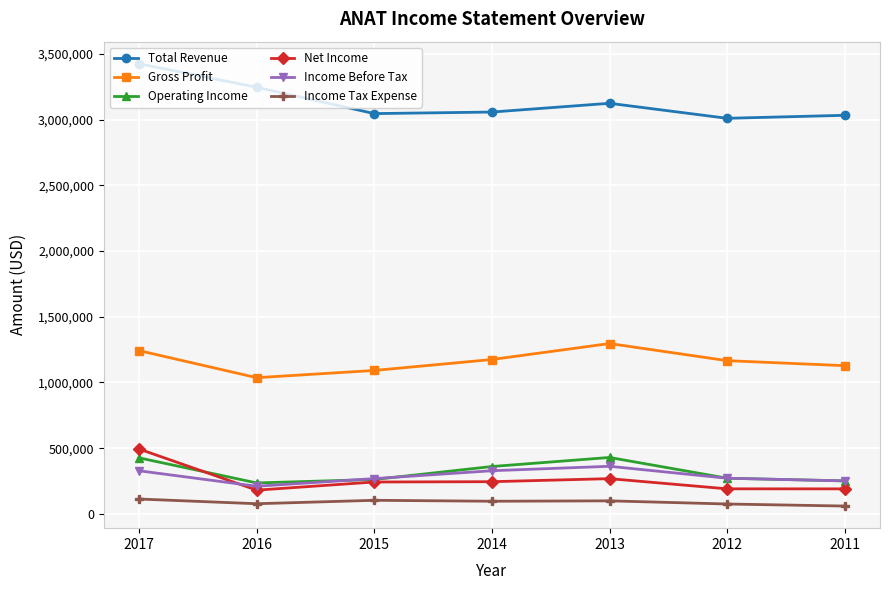

What is the difference between the highest and lowest values at 2015?

2941700